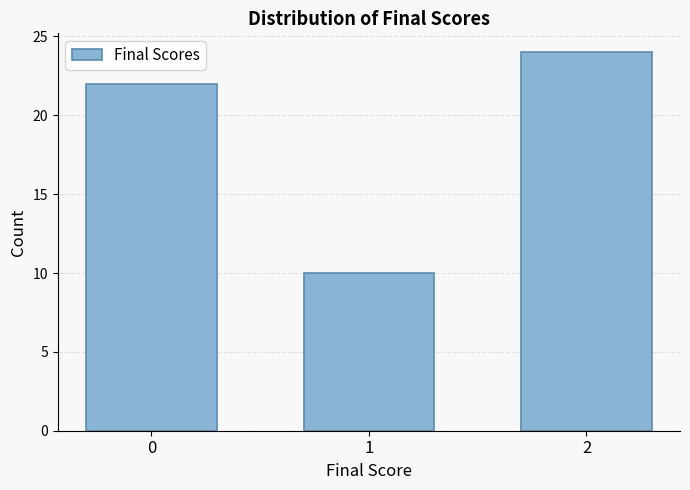

Reading right to left, transcribe all the data shown in this chart.

2=24	1=10	0=22